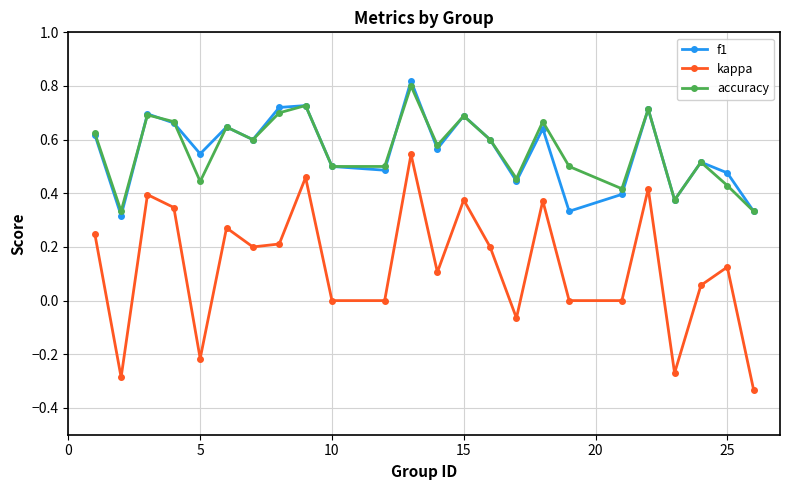

True or false: accuracy has more than 2 points higher than both neighbors.

True